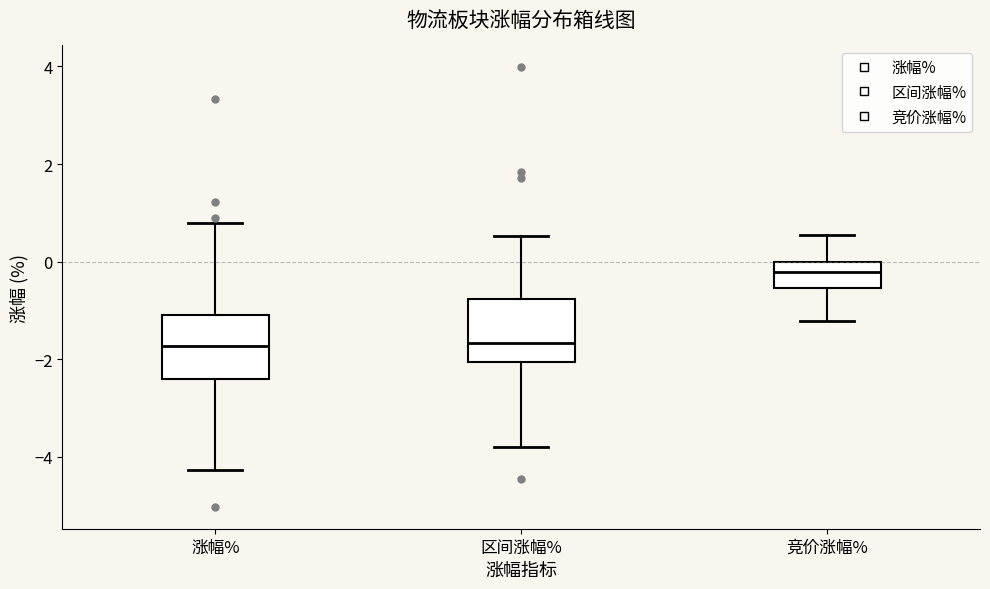

Reading left to right, transcribe this box plot: for each box, give where its median line is, the range the box spans, and where its two whiskers end, as read against the y-axis. The values are not printed on the chart, so give them approximately, as read against the axis.

涨幅%: median -1.8, box -2.4 to -1.0, whiskers -4.2 to 0.8
区间涨幅%: median -1.6, box -2.0 to -0.8, whiskers -3.8 to 0.6
竞价涨幅%: median -0.2, box -0.6 to 0.0, whiskers -1.2 to 0.6